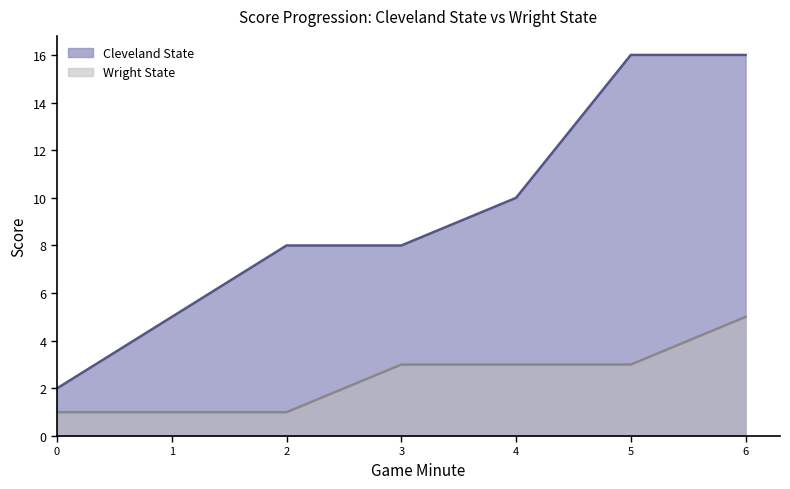

True or false: Wright State and Cleveland State intersect in this chart.

False